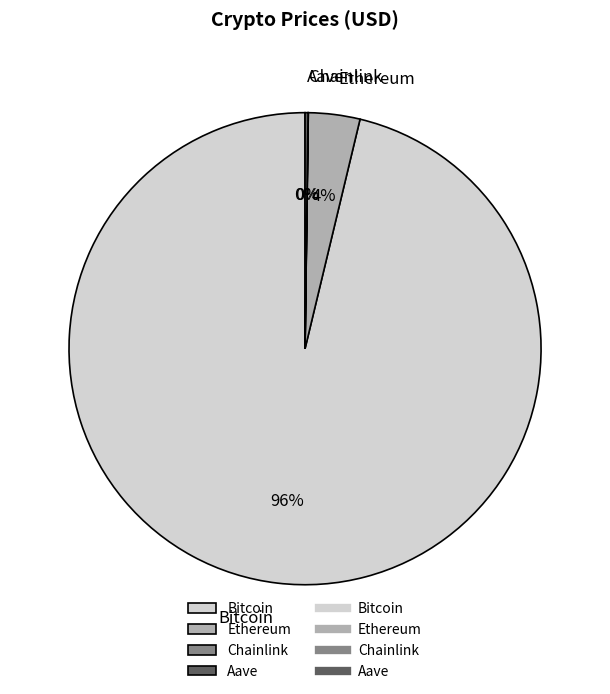

Which slice is the largest?

Bitcoin